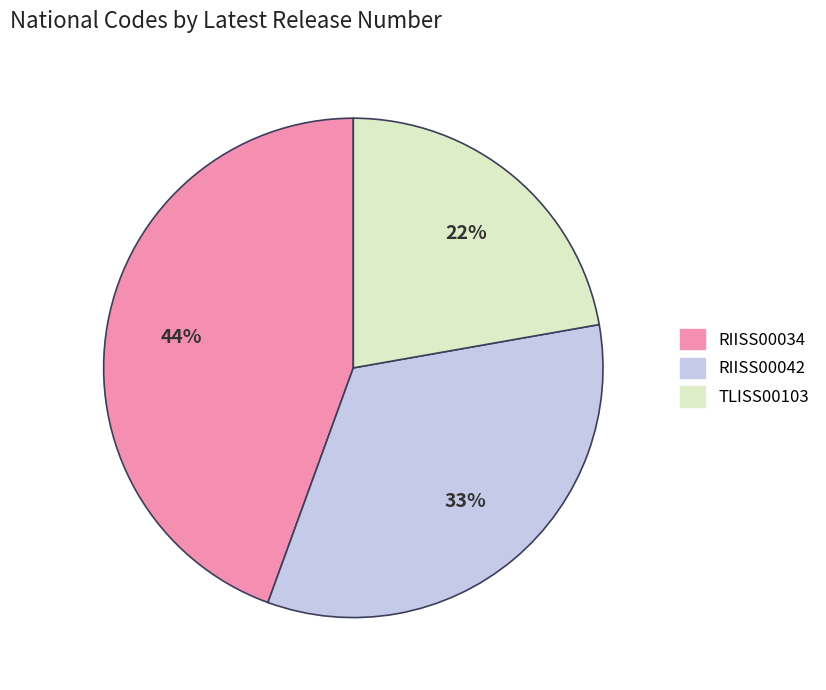

Is there a majority slice in this chart?

No